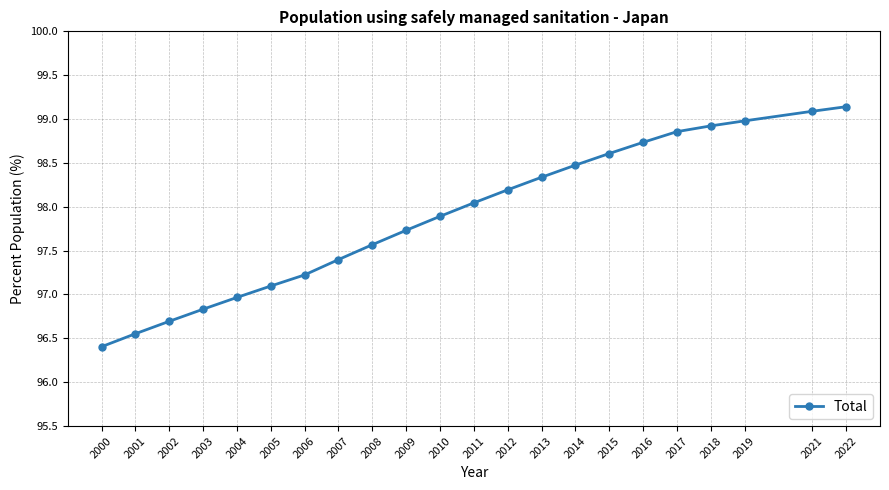

Between 2007 and 2002, which is larger?

2007